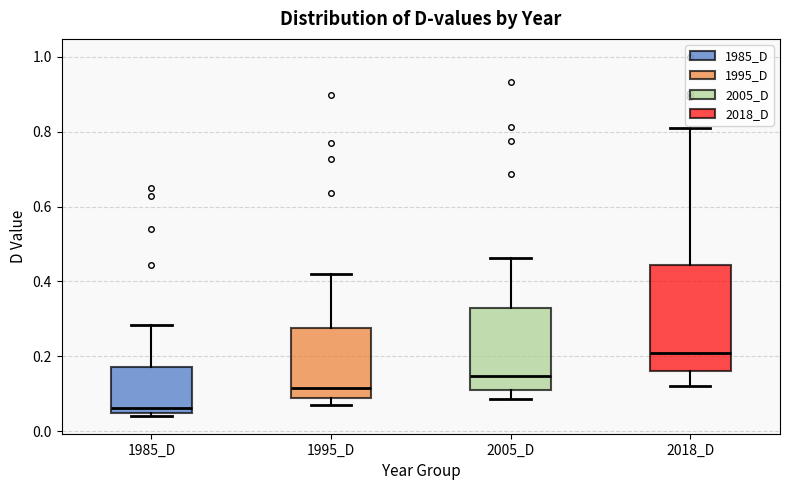

Where does the lower whisker of the box for 2005_D end on the y-axis? The values are not printed on the chart, so give them approximately, as read against the axis.

0.08